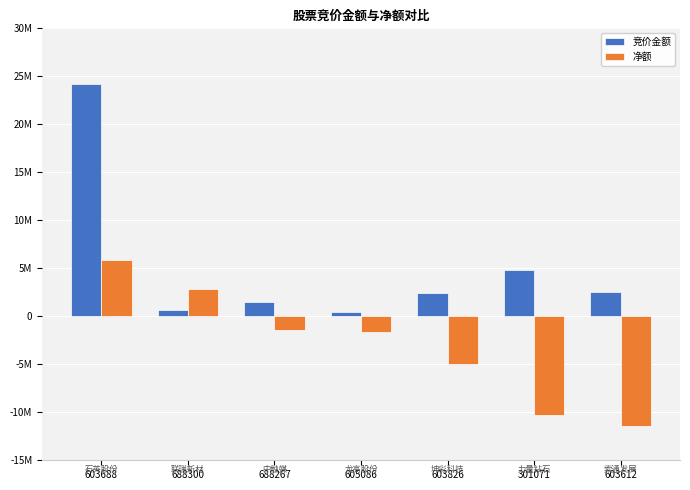

Between 603688 and 688300, which series saw the biggest shift?

竞价金额